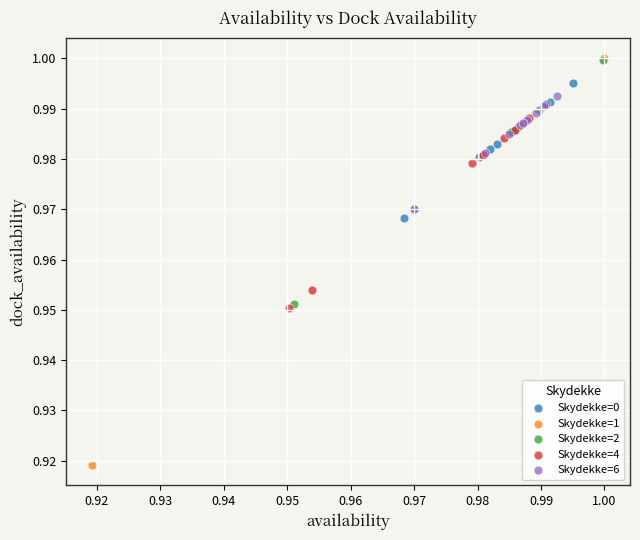

Which series has the largest Y range (max minus min)?

Skydekke=1